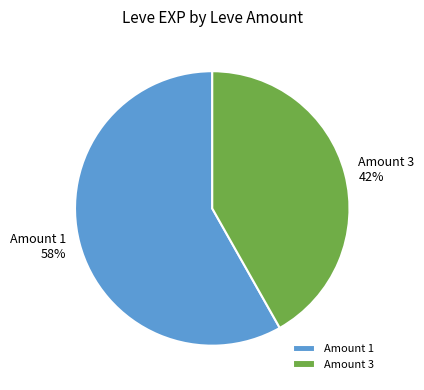

To the nearest percent, what percentage of the pie is Amount 3?

42%